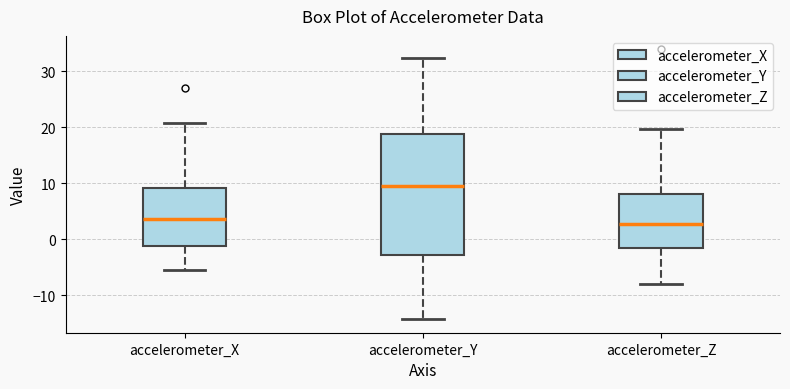

Comparing the boxes themselves (not the whiskers), which one is the tallest?

accelerometer_Y